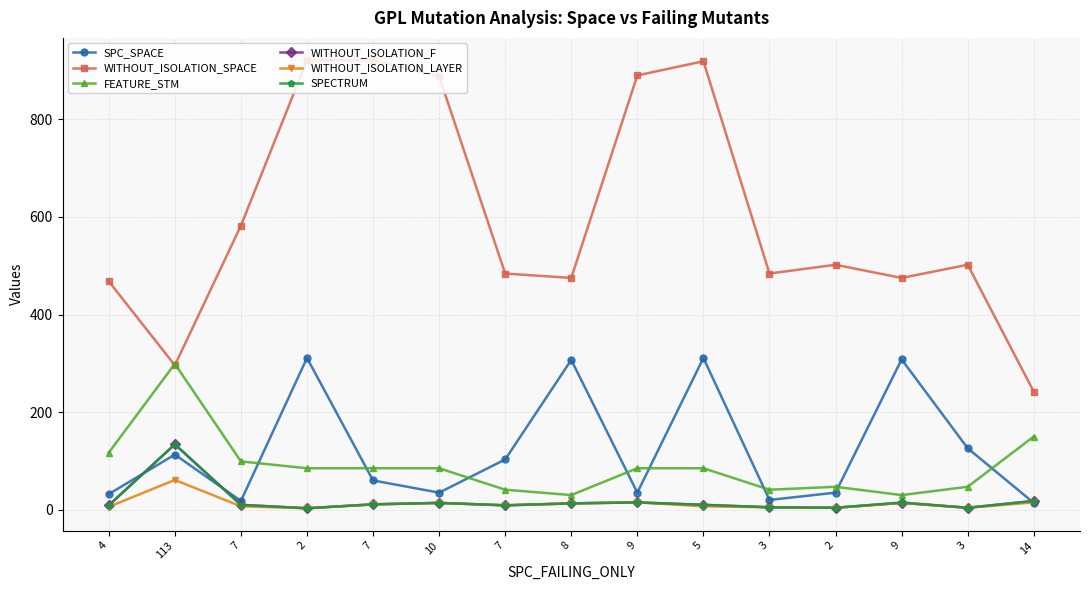

How many values in the FEATURE_STM series are below 85?

6